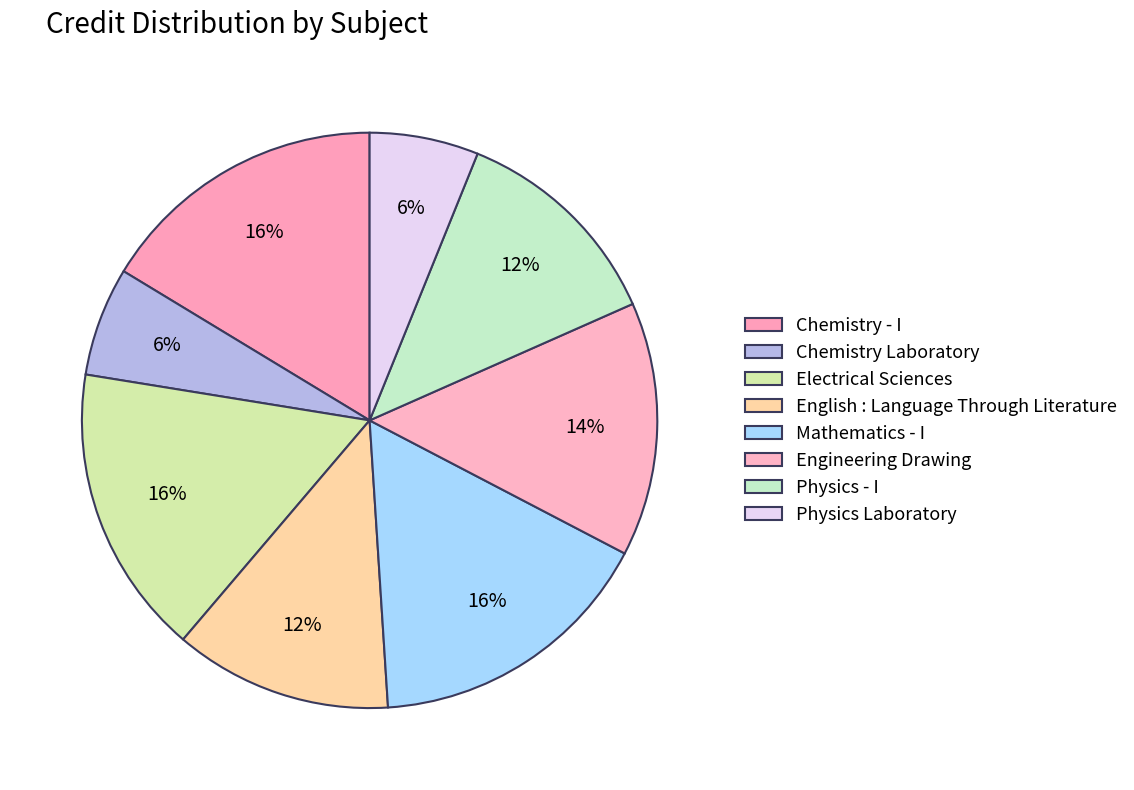

Is the sum of Electrical Sciences and Chemistry Laboratory greater than half?

No